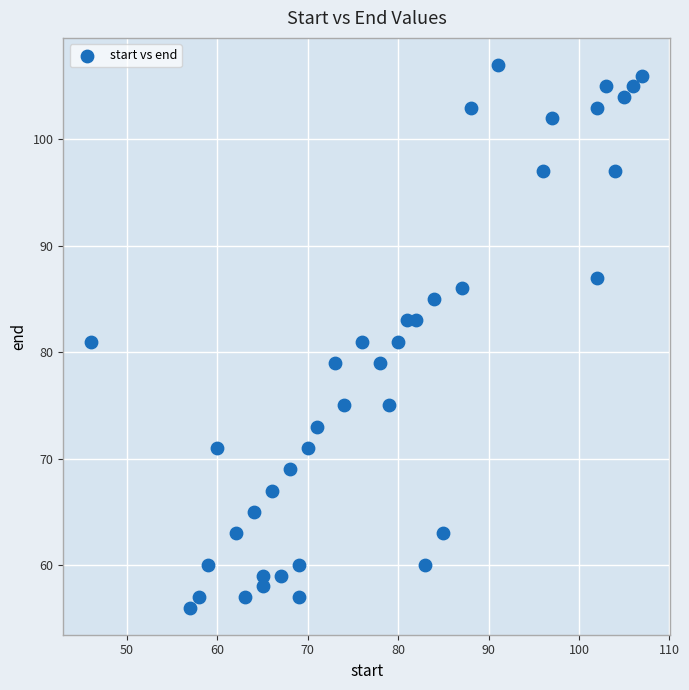

What is the range of X values (max minus min)?

61